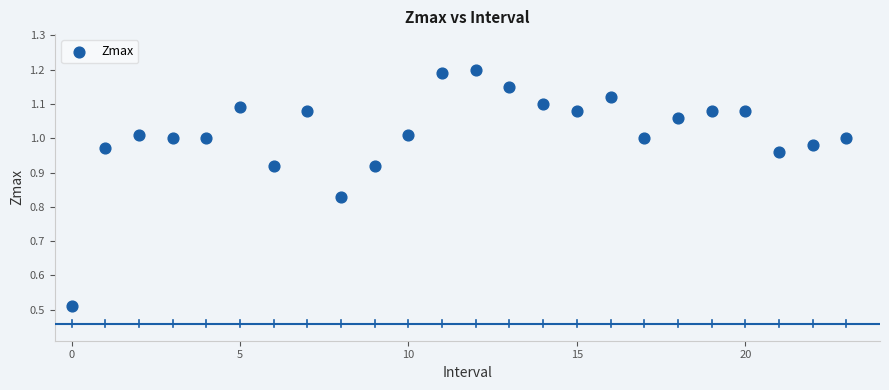

What is the range of Y values (max minus min)?

0.7